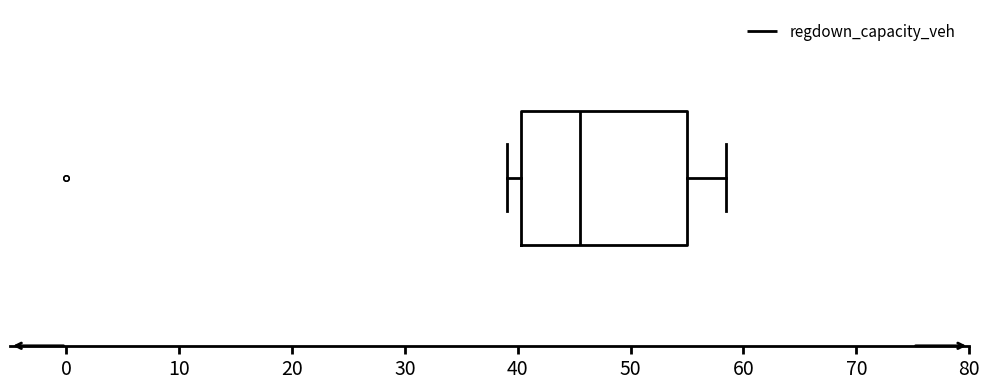

Transcribe this box plot: give where the median line is, the range the box spans, and where the two whiskers end, as read against the x-axis. The values are not printed on the chart, so give them approximately, as read against the axis.

median 45, box 40 to 55, whiskers 39 to 58